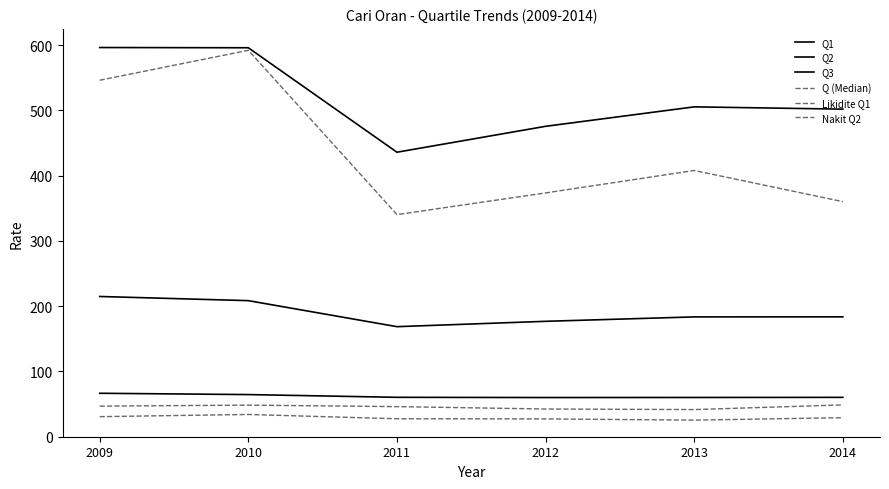

At which label does Q (Median) reach its peak?

2010